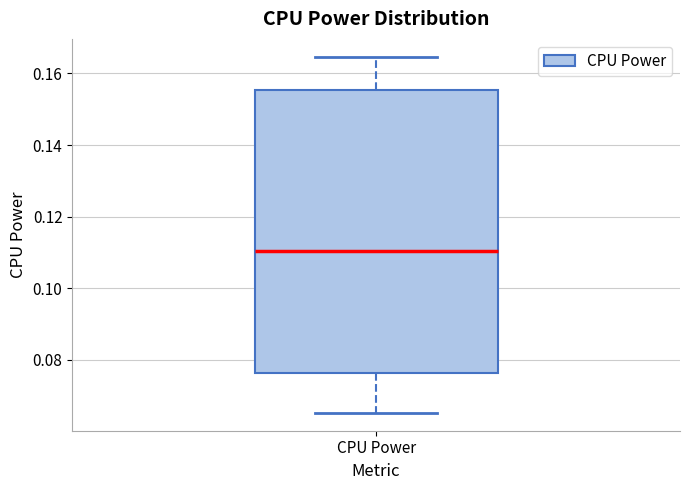

Transcribe this box plot: give where the median line is, the range the box spans, and where the two whiskers end, as read against the y-axis. The values are not printed on the chart, so give them approximately, as read against the axis.

median 0.110, box 0.076 to 0.156, whiskers 0.066 to 0.164